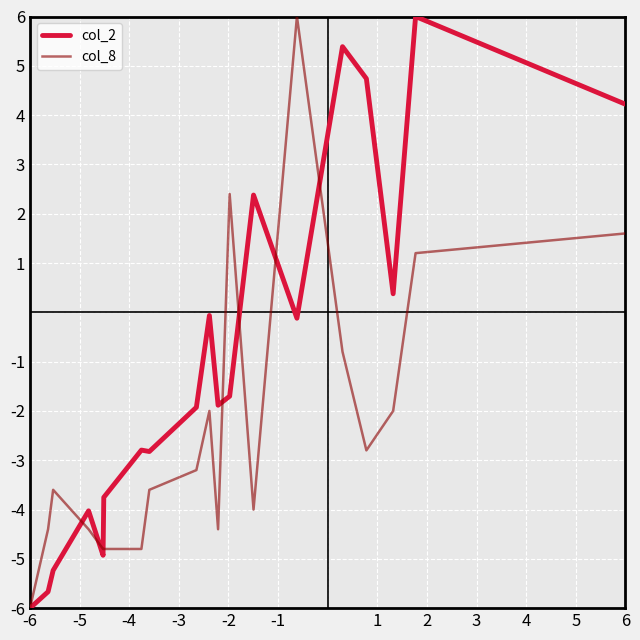

True or false: col_8 has more than 1 interior local peaks.

True